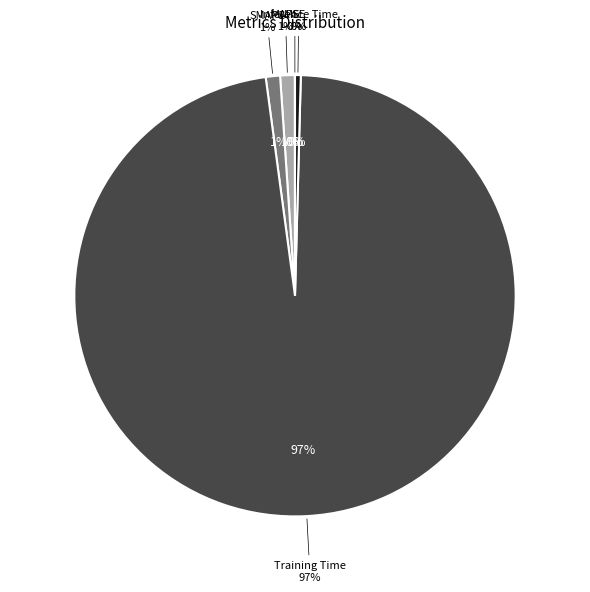

To the nearest percent, what is the difference between the Training Time and Inference Time slice percentages?

97%